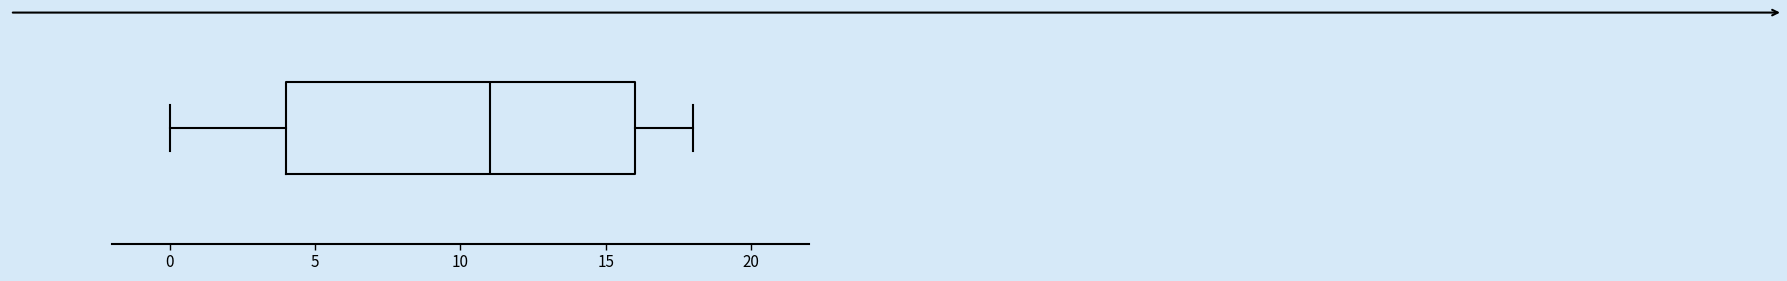

Transcribe this box plot: give where the median line is, the range the box spans, and where the two whiskers end, as read against the x-axis. The values are not printed on the chart, so give them approximately, as read against the axis.

median 11, box 4 to 16, whiskers 0 to 18